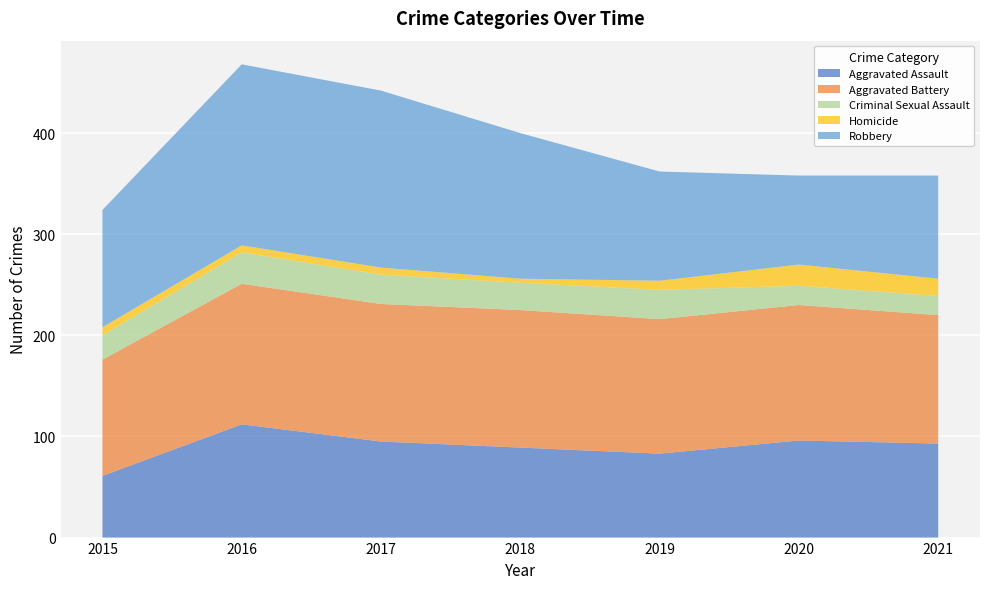

Reading left to right, list all the values displayed in this chart.

Aggravated Assault: 2015=61	2016=112	2017=95	2018=89	2019=83	2020=96	2021=93
Aggravated Battery: 2015=115	2016=139	2017=136	2018=136	2019=133	2020=134	2021=127
Criminal Sexual Assault: 2015=24	2016=31	2017=29	2018=27	2019=29	2020=19	2021=19
Homicide: 2015=8	2016=7	2017=7	2018=4	2019=9	2020=21	2021=17
Robbery: 2015=116	2016=179	2017=175	2018=144	2019=108	2020=88	2021=102